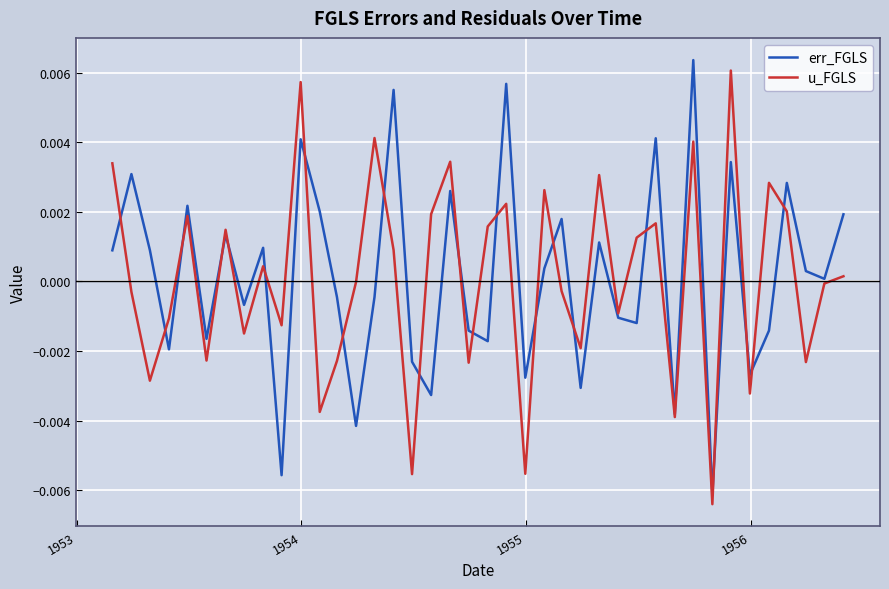

Does the chart have visible grid lines?

Yes